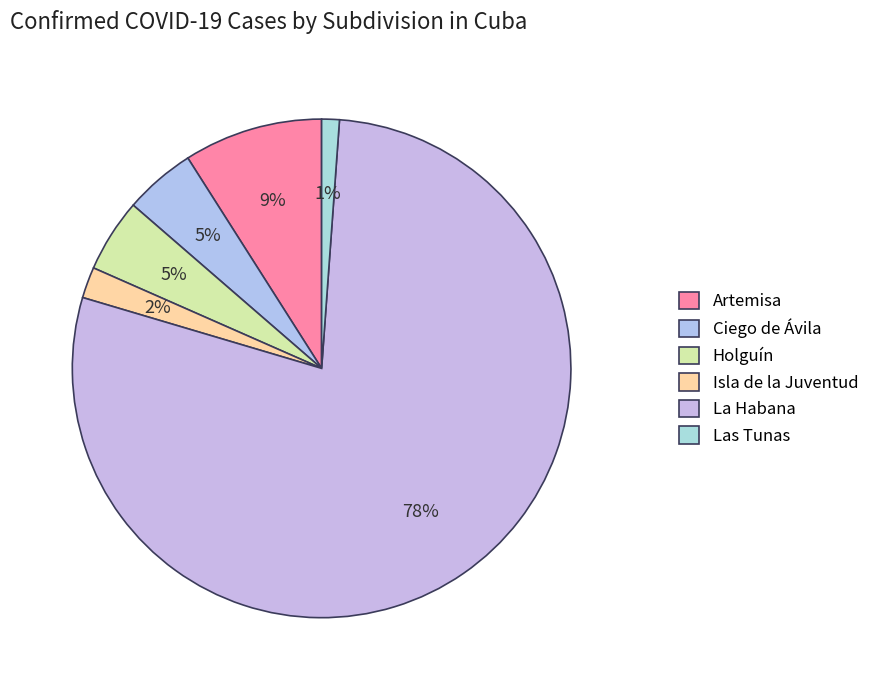

To the nearest percent, what portion does Isla de la Juventud represent?

2%